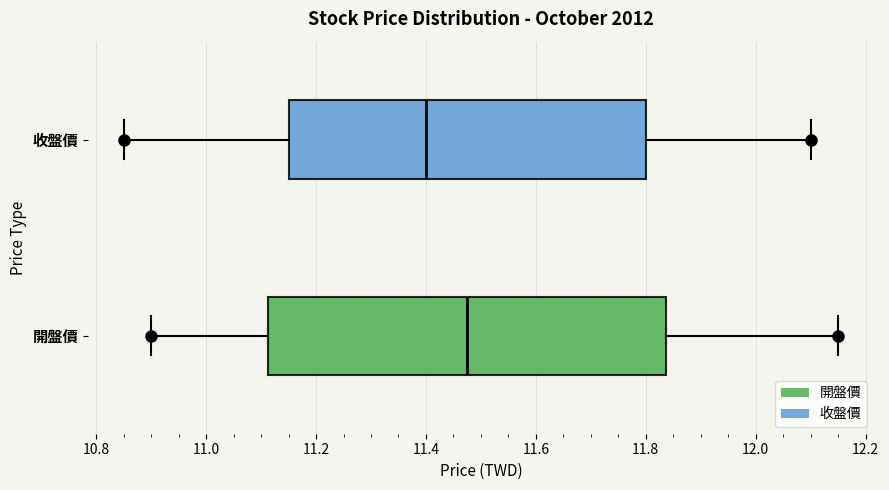

Reading bottom to top, read every box against the x-axis: the position of its median line, the range the box covers, and the ends of its whiskers. The values are not printed on the chart, so give them approximately, as read against the axis.

開盤價: median 11.48, box 11.12 to 11.84, whiskers 10.90 to 12.16
收盤價: median 11.40, box 11.16 to 11.80, whiskers 10.86 to 12.10